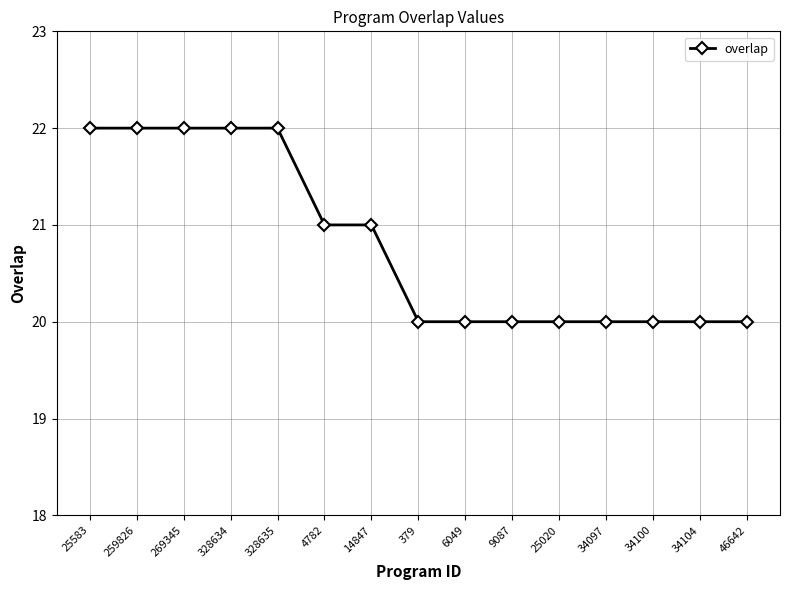

What is the maximum value shown in the chart?

22